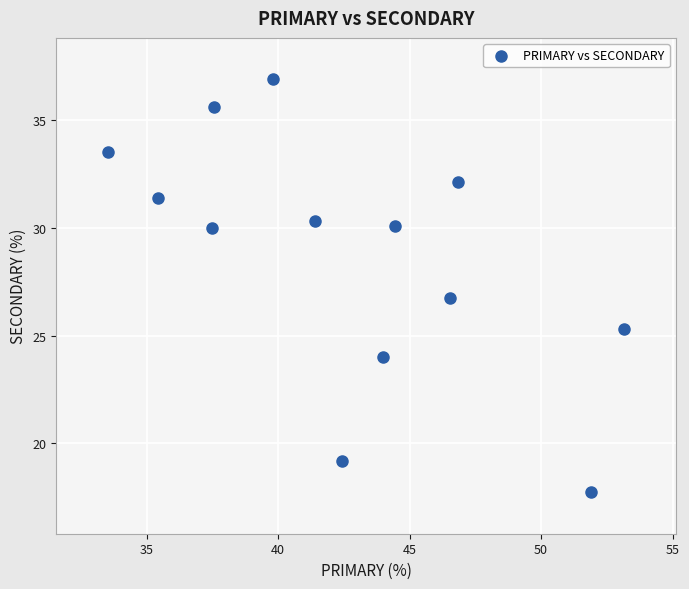

What Y value in the scatter plot is closest to 27?

26.7